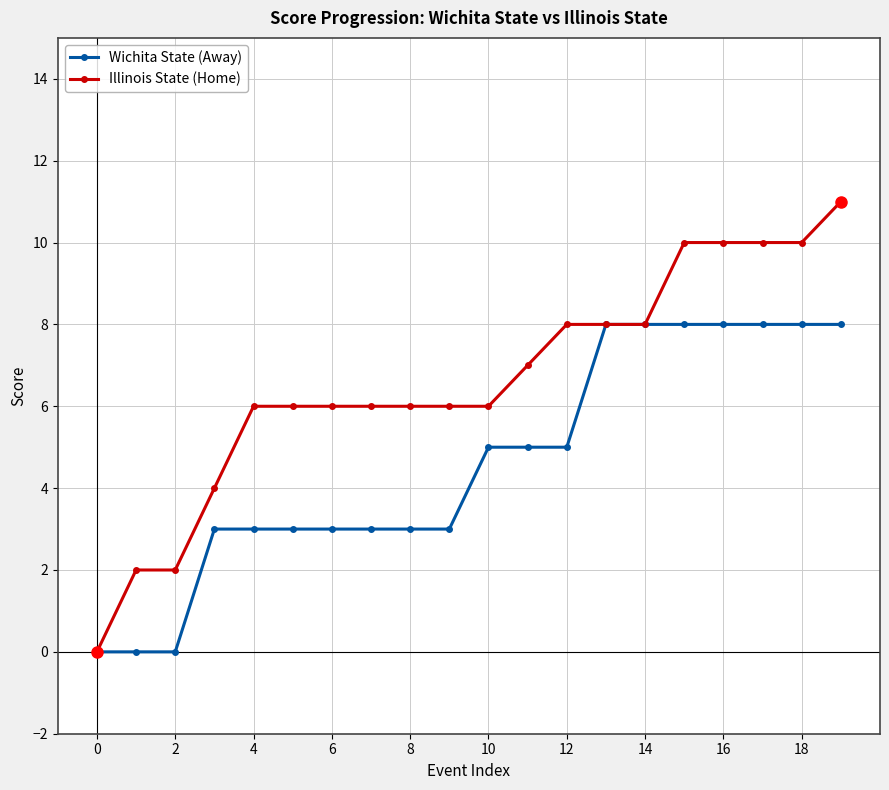

Which series has the widest spread of values?

Illinois State (Home)